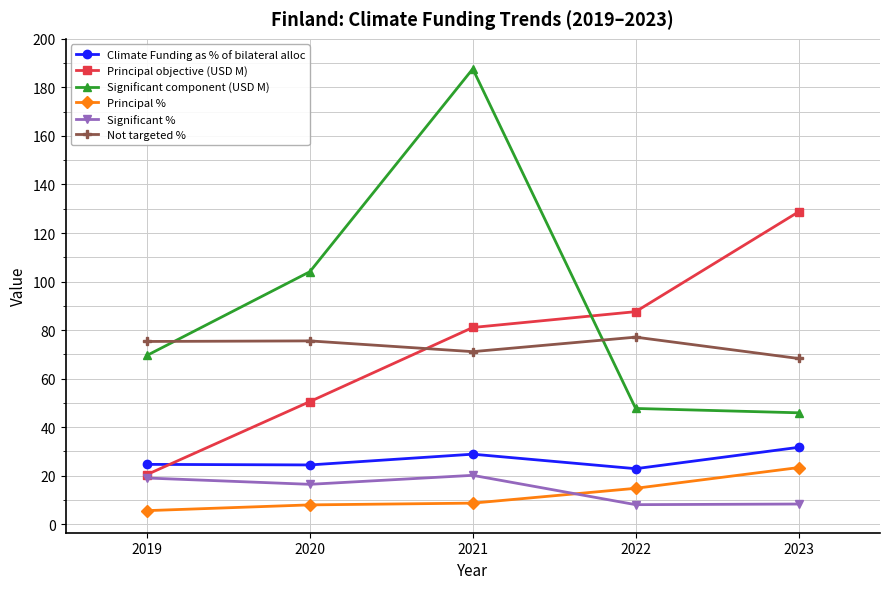

What are all the series names shown in the legend?

Climate Funding as % of bilateral alloc, Principal objective (USD M), Significant component (USD M), Principal %, Significant %, Not targeted %